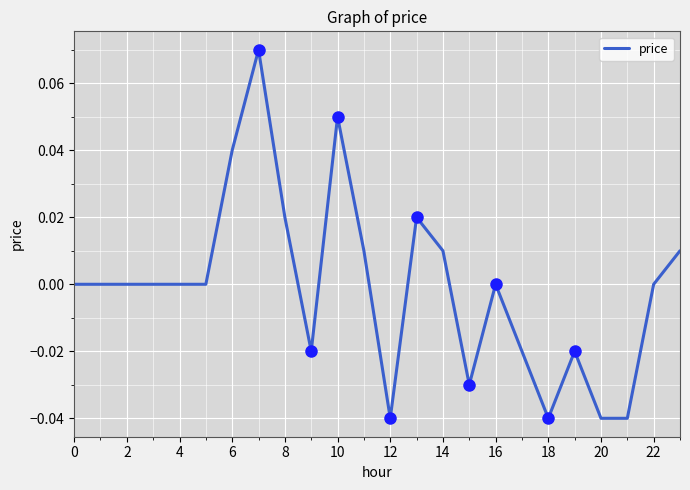

What is the difference between the maximum and second lowest values?

0.1